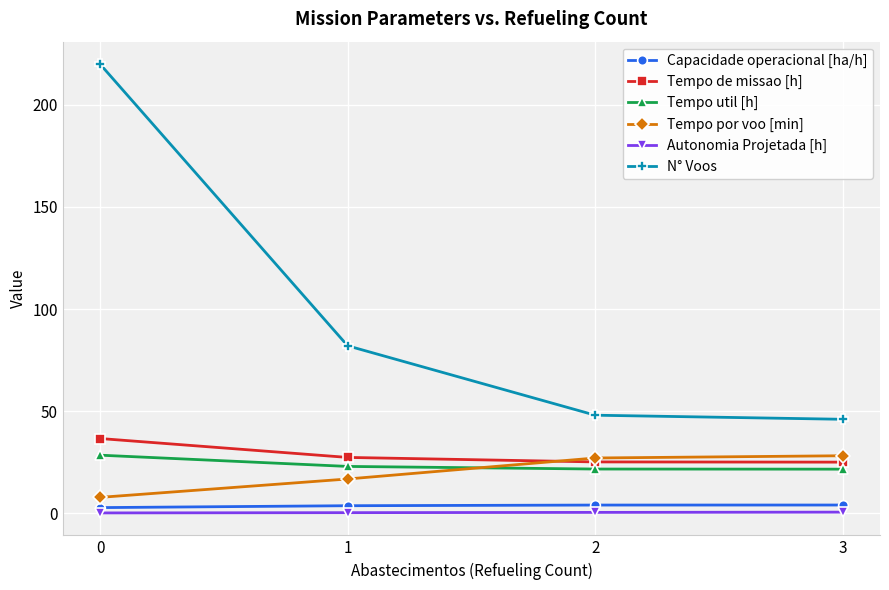

True or false: Tempo util [h] and Autonomia Projetada [h] intersect in this chart.

False